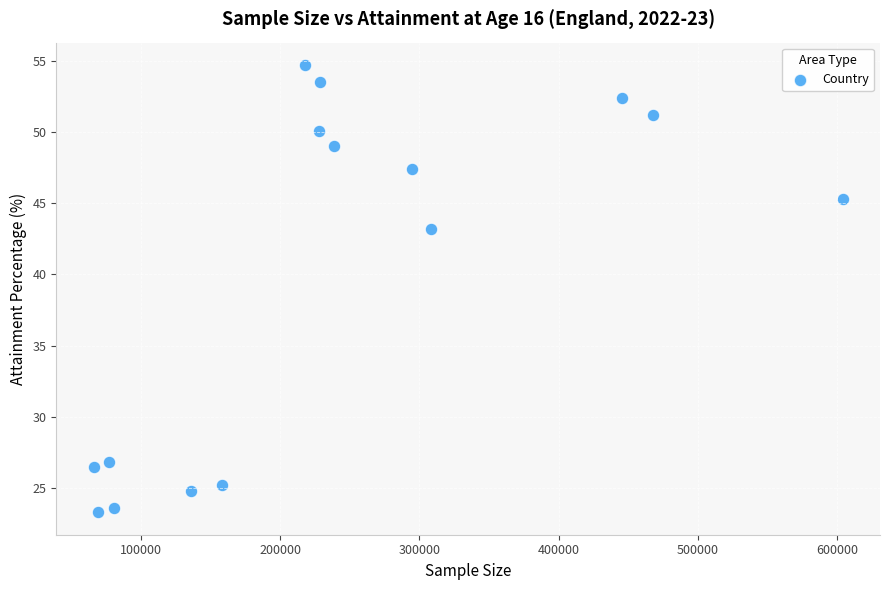

What is the range of X values (max minus min)?

537208.0